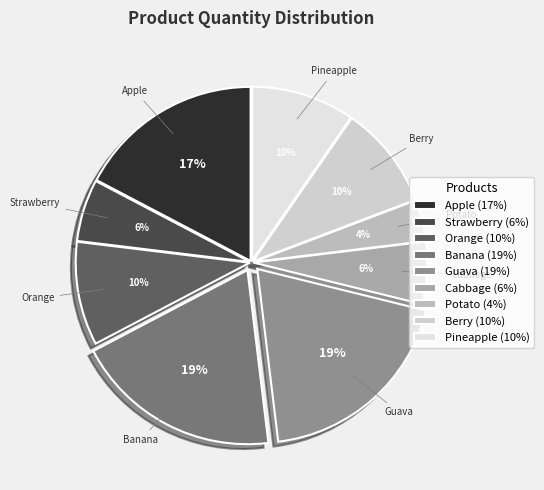

Combined, do Berry and Orange account for over 50%?

No